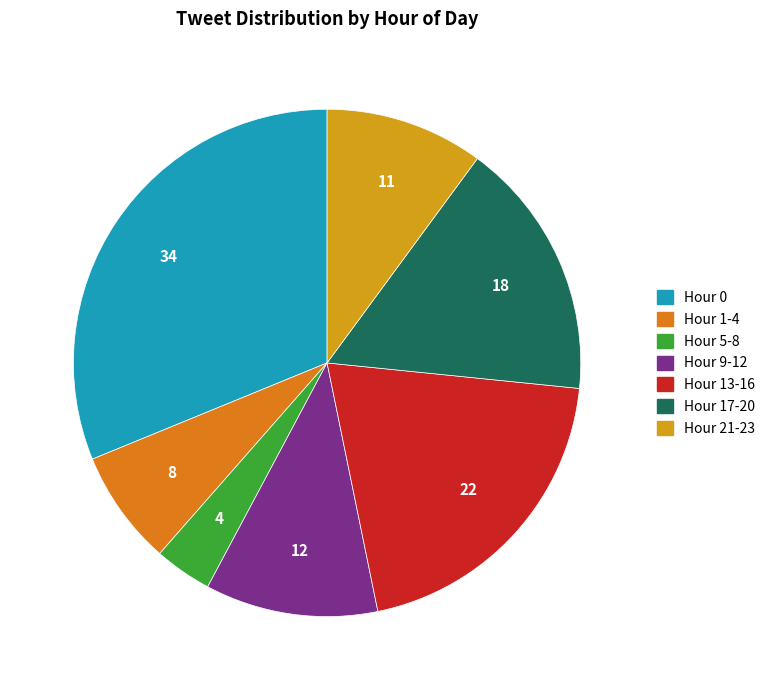

True or false: Hour 13-16 accounts for 13% of the total.

False